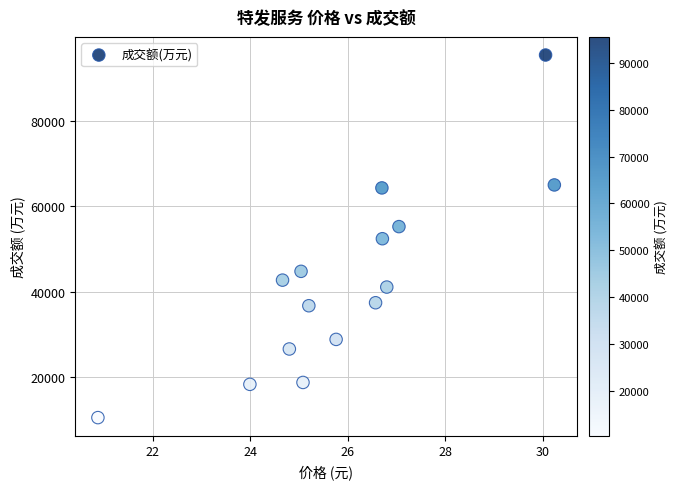

What is the range of Y values (max minus min)?

85091